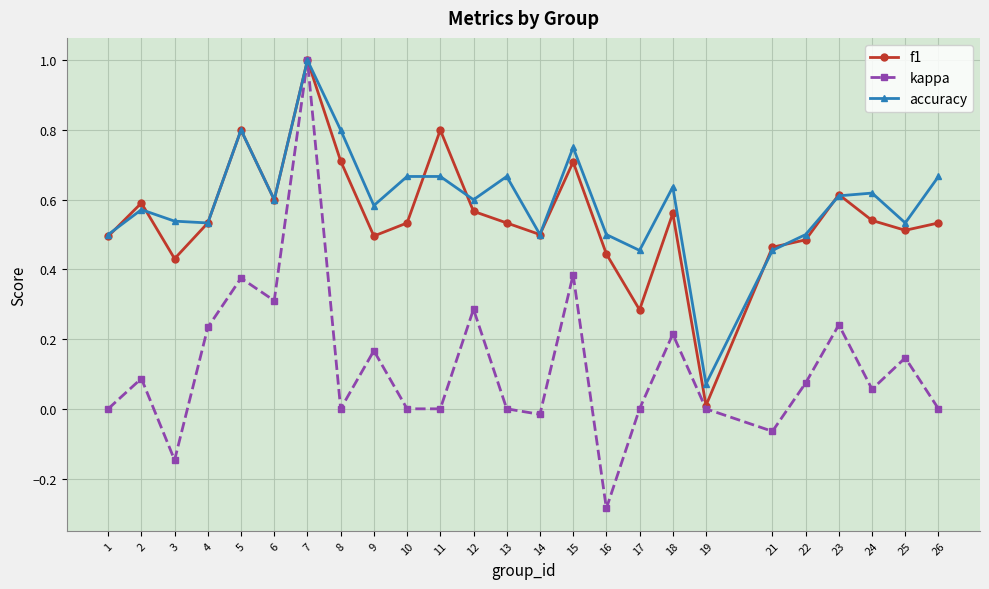

Which series has the largest range (max minus min)?

kappa